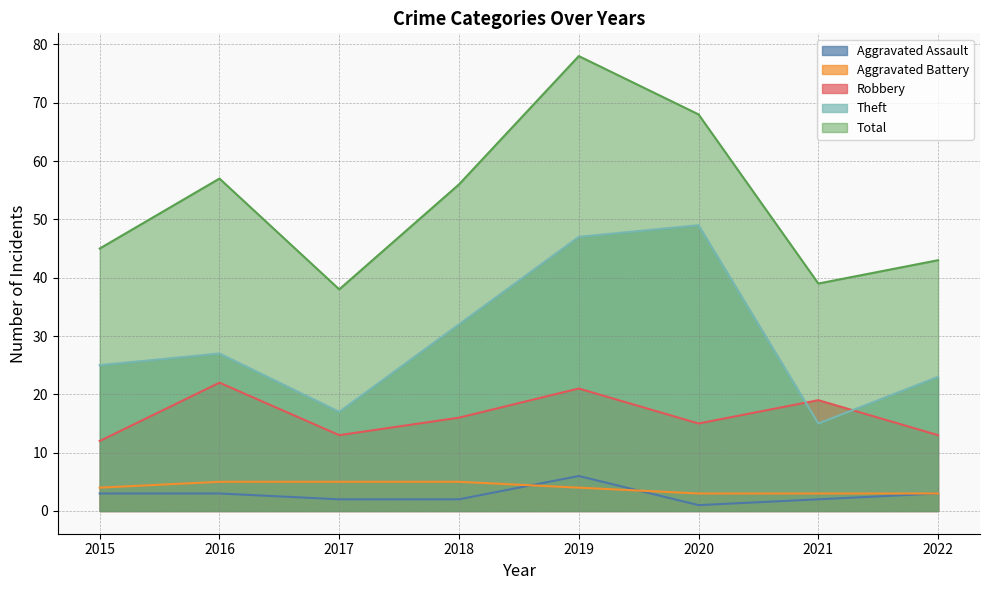

What is the sum of all Total values?

424